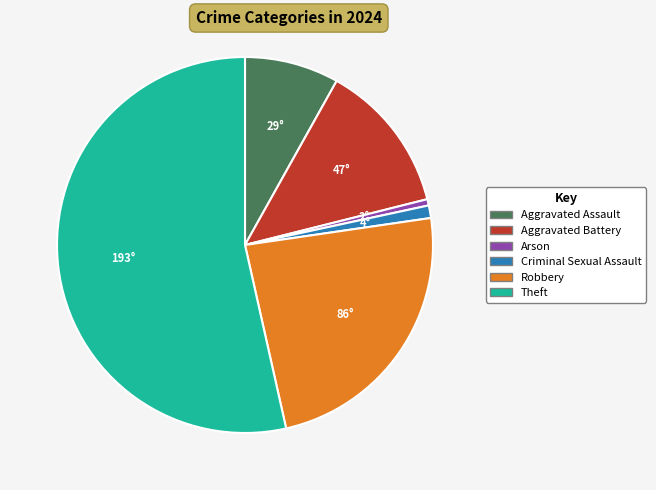

Do Robbery and Aggravated Battery together represent more than half of the pie?

No